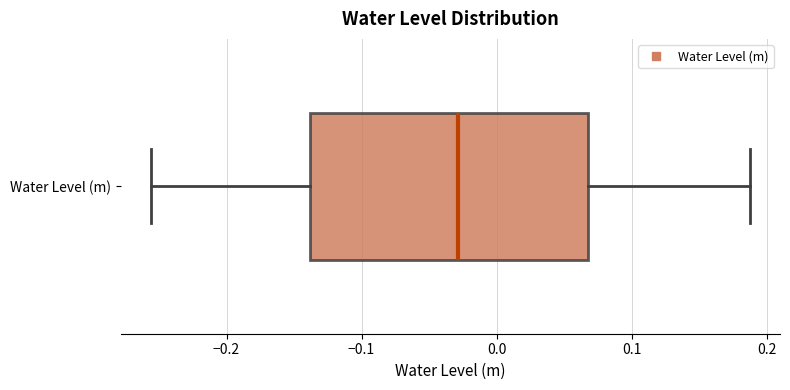

Read this box plot against the x-axis: the position of the median line, the range covered by the box, and the ends of both whiskers. The values are not printed on the chart, so give them approximately, as read against the axis.

median -0.03, box -0.14 to 0.07, whiskers -0.26 to 0.19